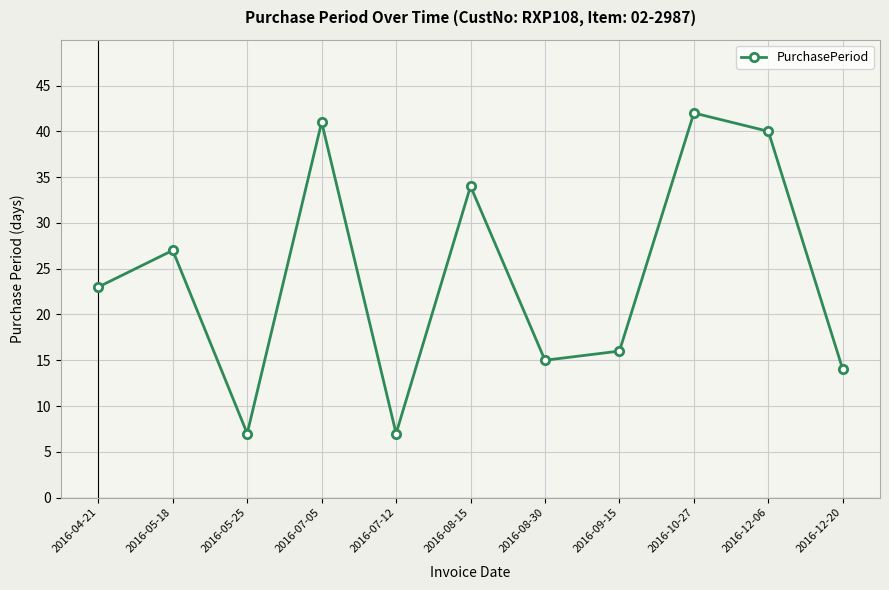

At which category does the data reach its first local peak?

2016-05-18